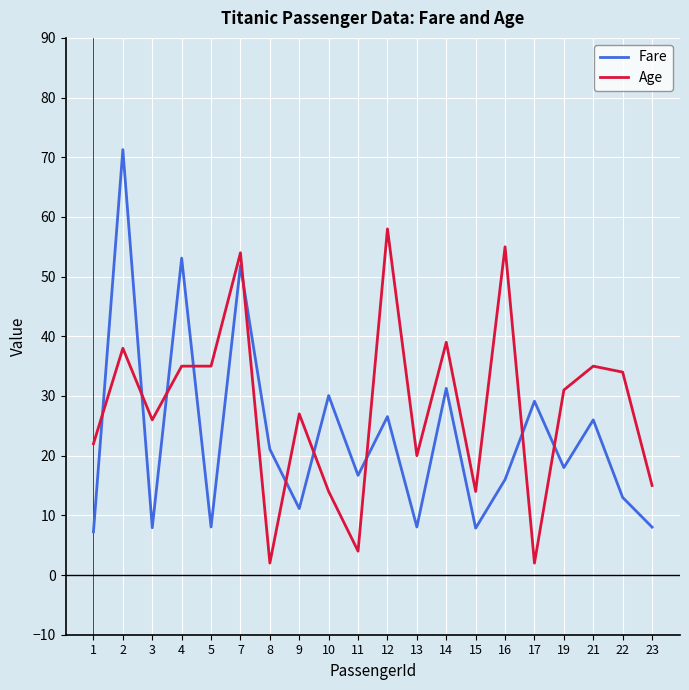

What is the difference between the Fare values at 17 and 21?

3.1